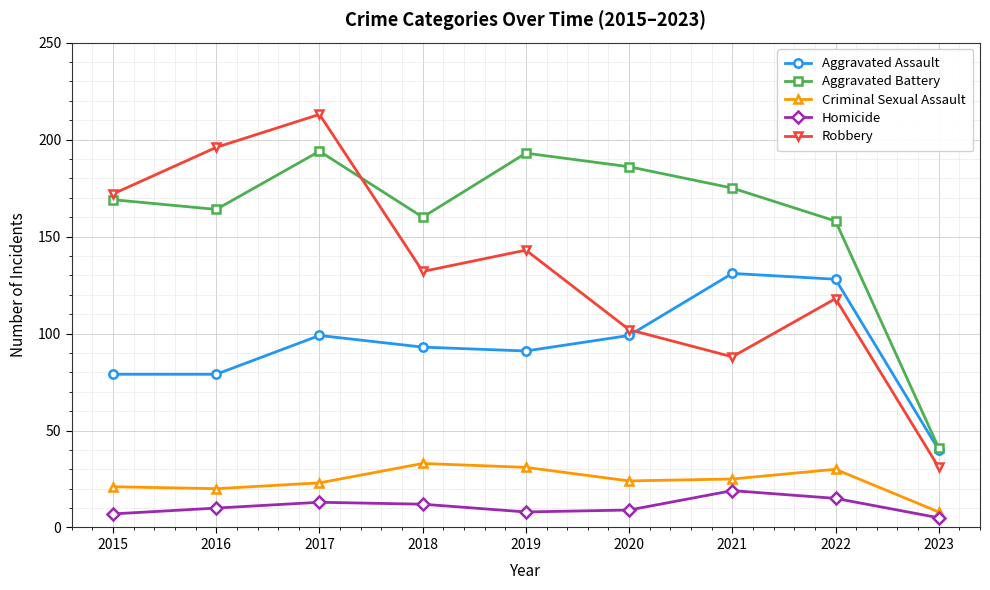

What is the highest value of the Criminal Sexual Assault series?

33